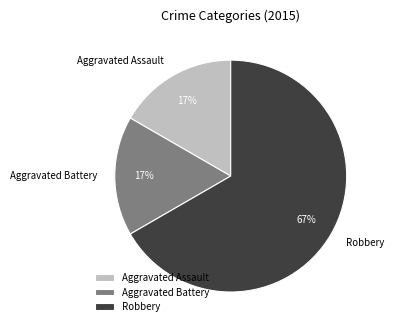

Which has a higher value, Robbery or Aggravated Battery?

Robbery